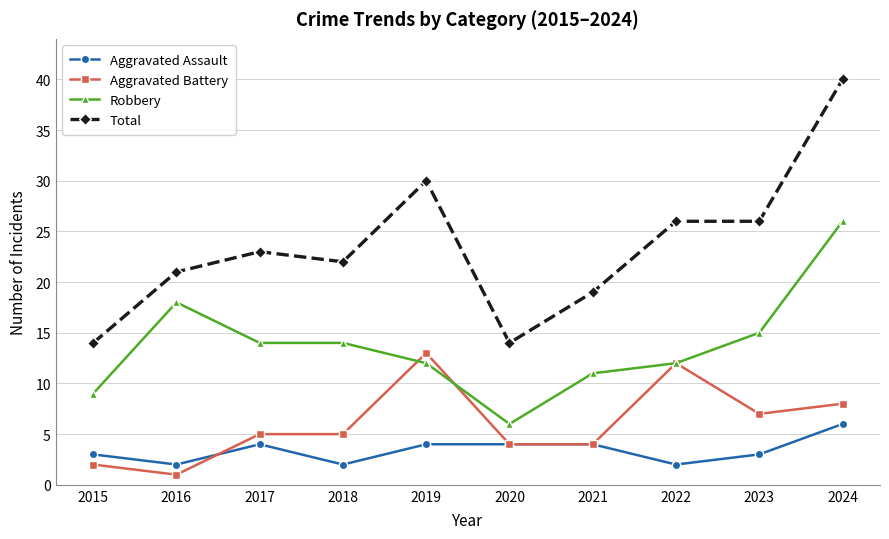

Reading left to right, list all the values displayed in this chart.

Aggravated Assault: 2015=3	2016=2	2017=4	2018=2	2019=4	2020=4	2021=4	2022=2	2023=3	2024=6
Aggravated Battery: 2015=2	2016=1	2017=5	2018=5	2019=13	2020=4	2021=4	2022=12	2023=7	2024=8
Robbery: 2015=9	2016=18	2017=14	2018=14	2019=12	2020=6	2021=11	2022=12	2023=15	2024=26
Total: 2015=14	2016=21	2017=23	2018=22	2019=30	2020=14	2021=19	2022=26	2023=26	2024=40